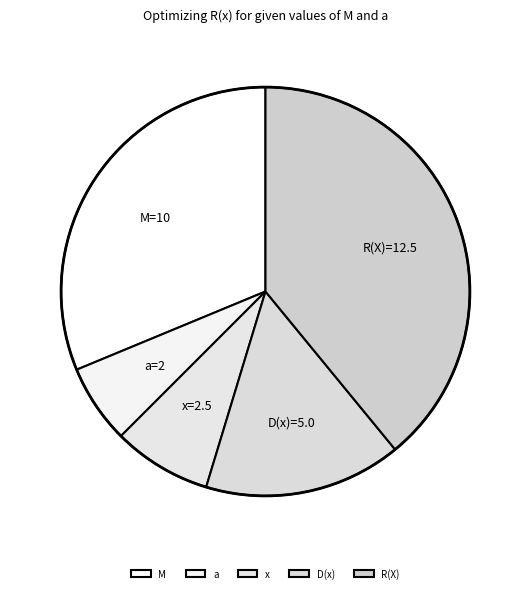

Count the number of slices in the pie.

5